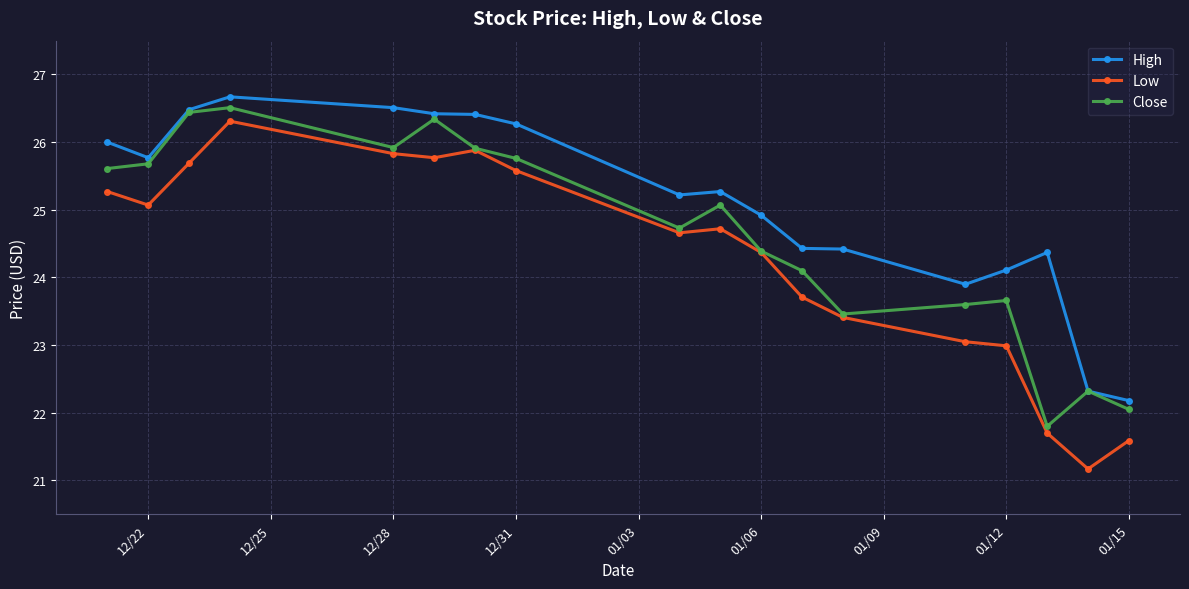

True or false: High and Low cross at least once.

False